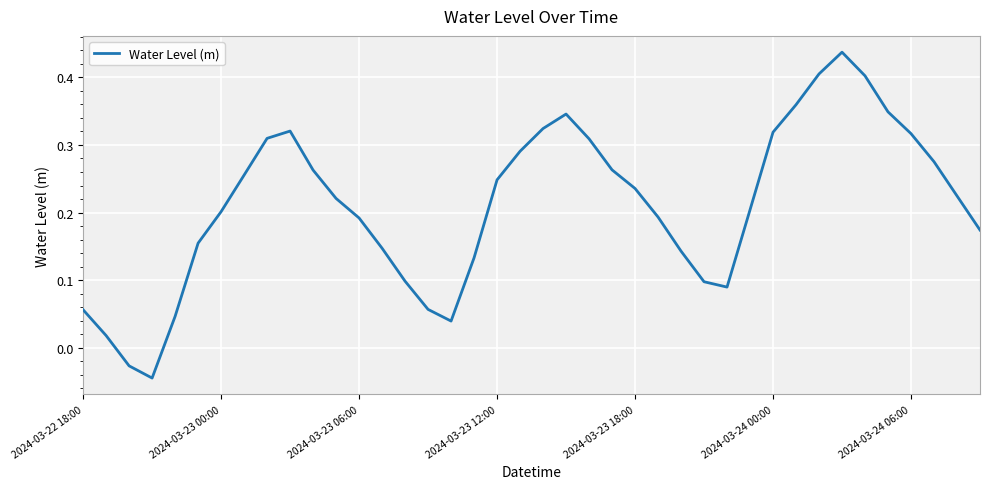

What is the difference between the maximum and minimum values?

0.5